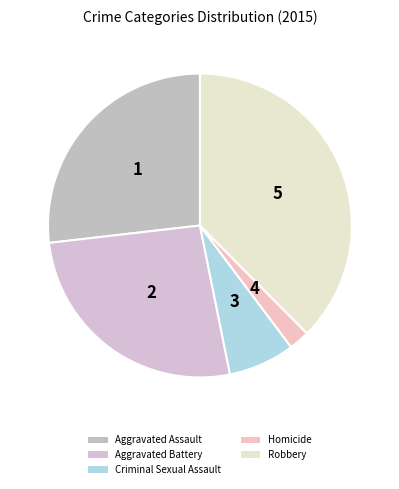

Which category has the smallest portion of the pie?

Homicide